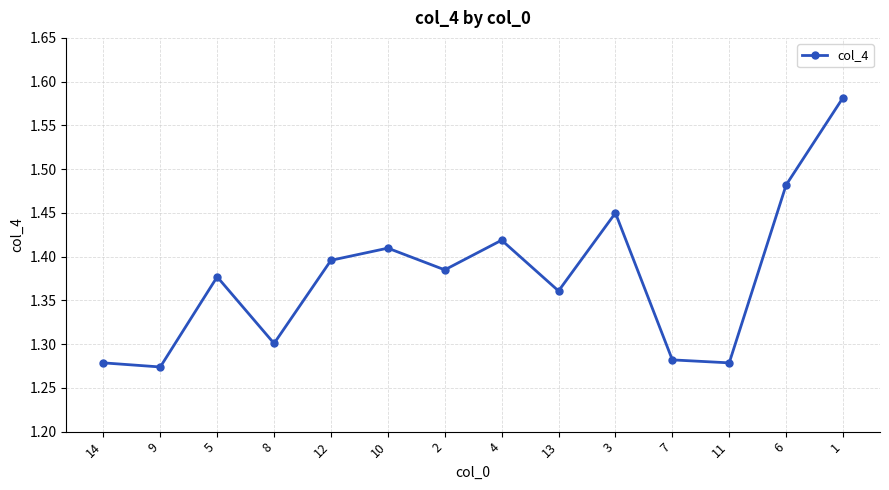

What is the sum of the values at 13 and 6?

2.8